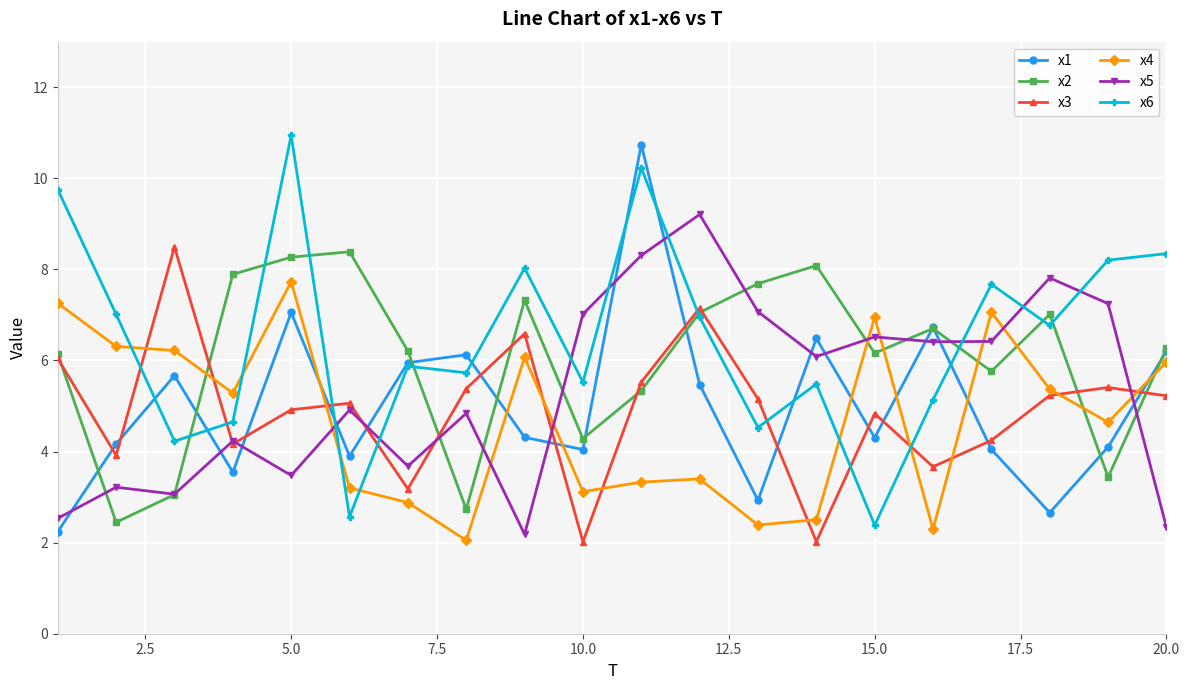

True or false: x3 and x1 cross at least once.

True